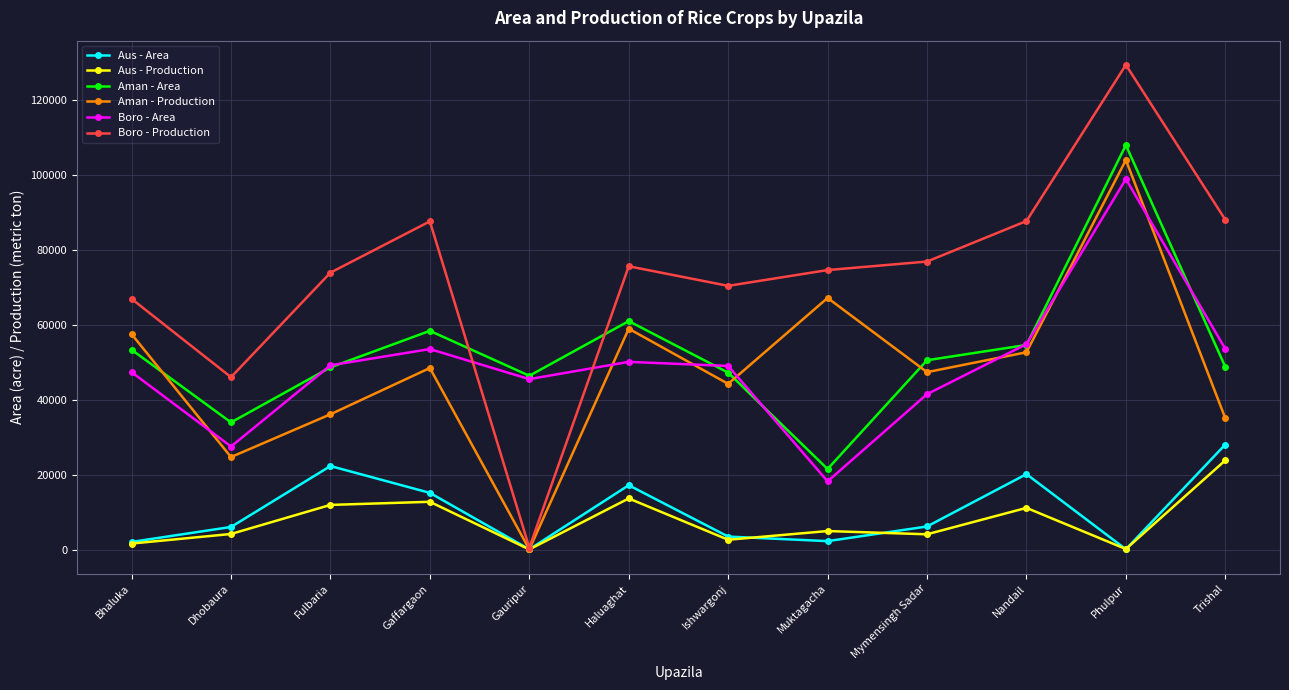

True or false: Aman - Production has more than 1 points higher than both neighbors.

True